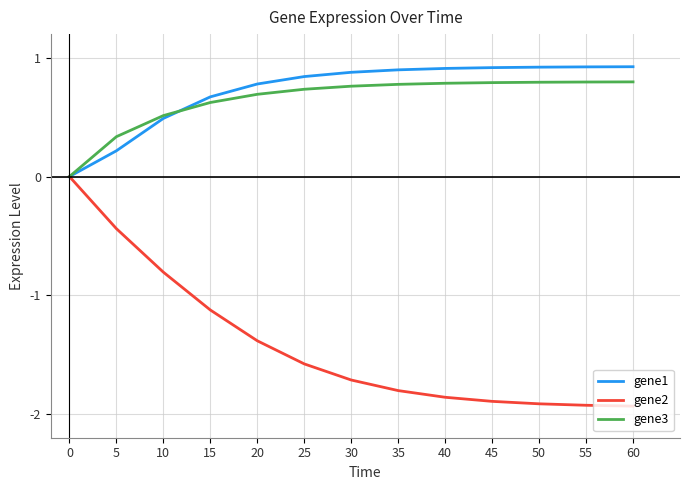

How many categories are shown in the chart?

13